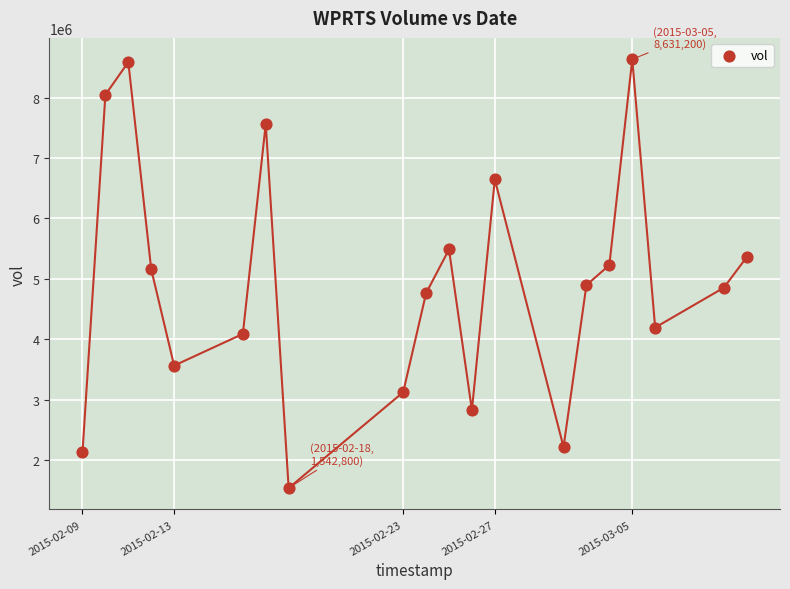

What is the range of Y values (max minus min)?

7088400